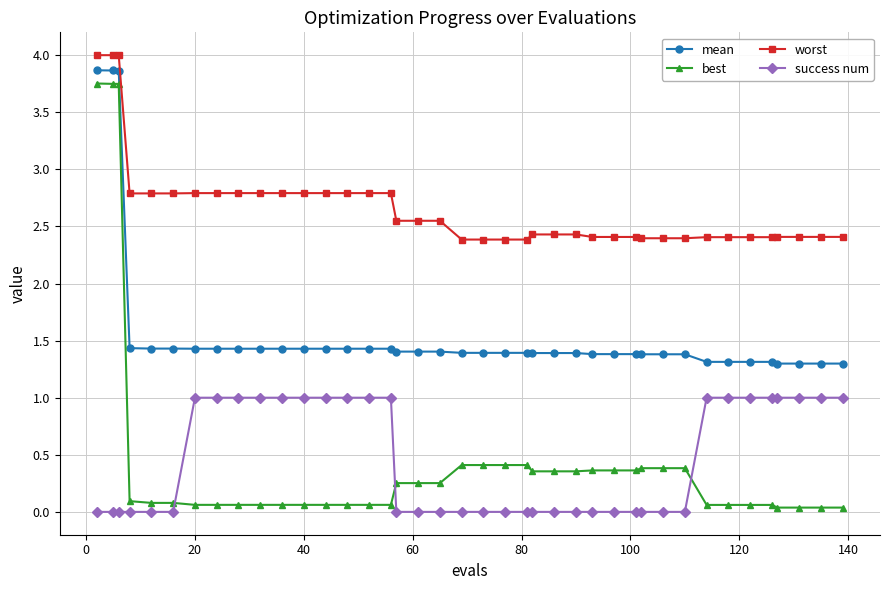

Which series has the widest spread of values?

best